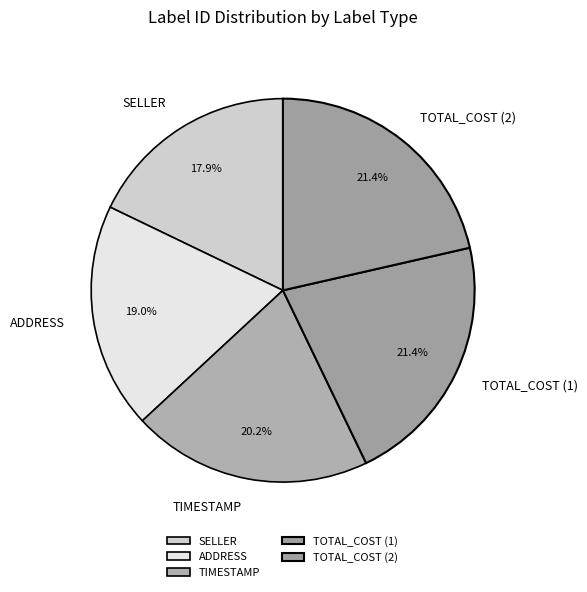

To the nearest percent, what portion does SELLER represent?

18%